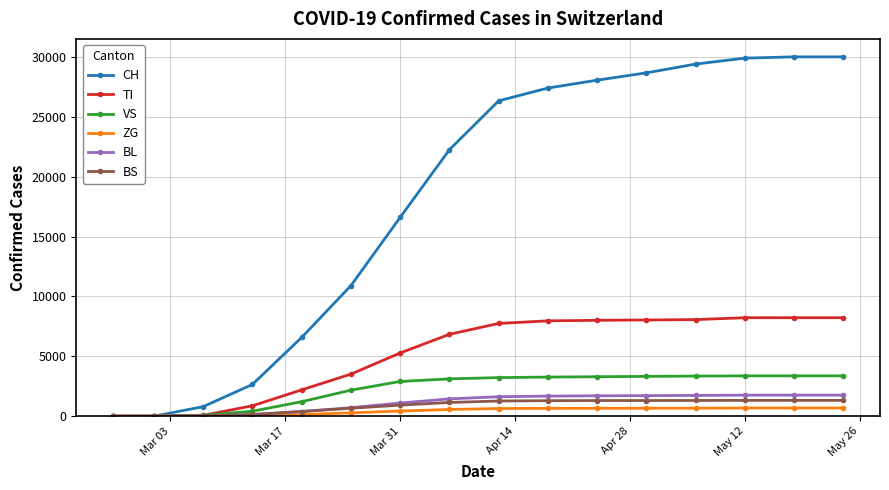

What is the difference between the maximum and second lowest values in the BS series?

1321